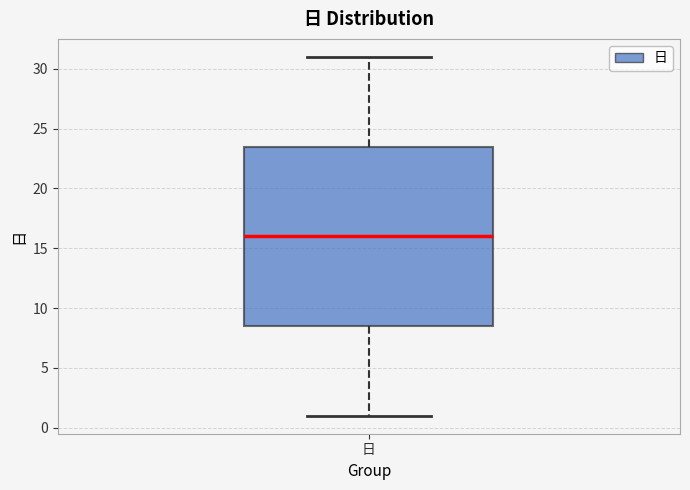

Transcribe this box plot: give where the median line is, the range the box spans, and where the two whiskers end, as read against the y-axis. The values are not printed on the chart, so give them approximately, as read against the axis.

median 16.0, box 8.5 to 23.5, whiskers 1.0 to 31.0